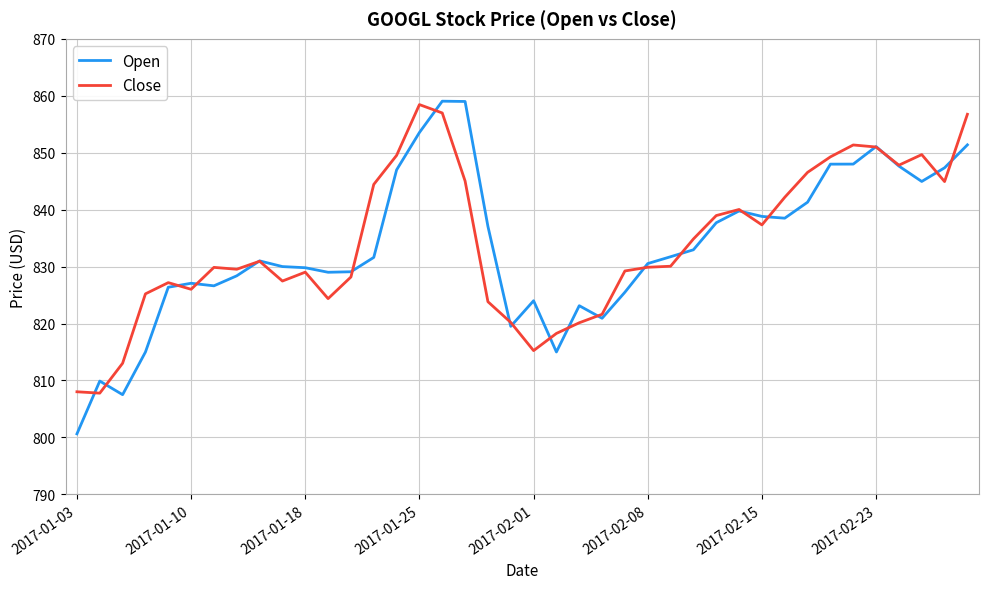

What is the minimum value shown in the chart?

800.6